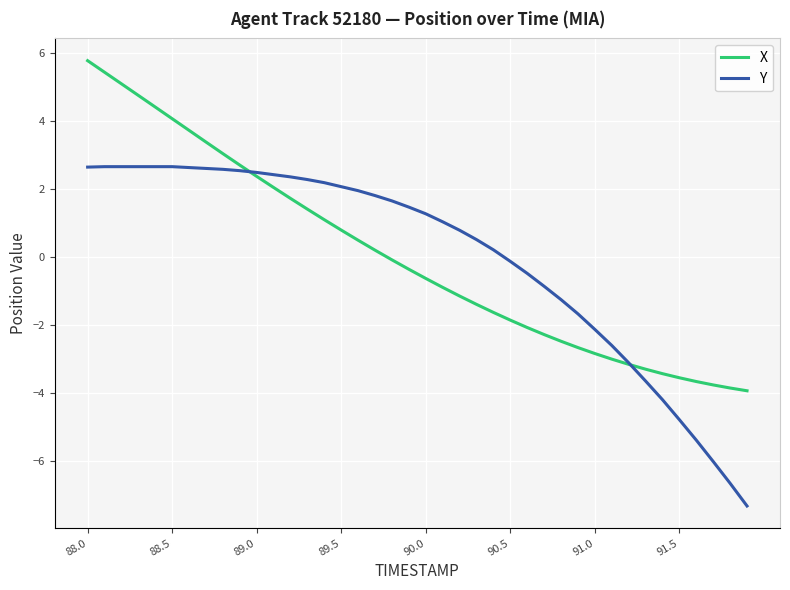

What is the minimum value shown in the chart?

-7.3